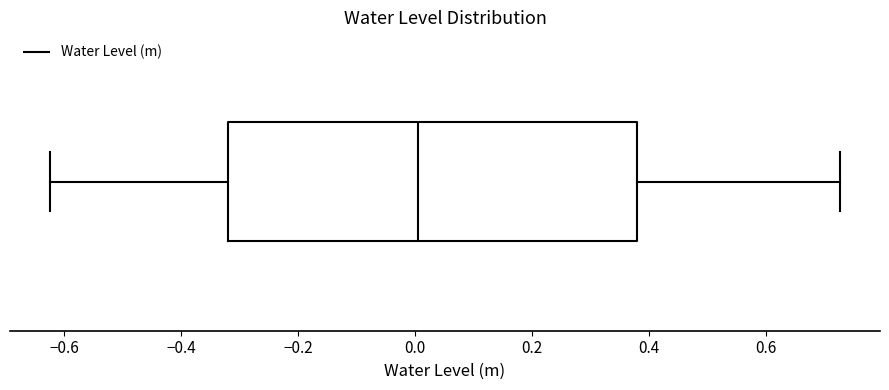

Transcribe this box plot: give where the median line is, the range the box spans, and where the two whiskers end, as read against the x-axis. The values are not printed on the chart, so give them approximately, as read against the axis.

median 0.00, box -0.32 to 0.38, whiskers -0.62 to 0.72